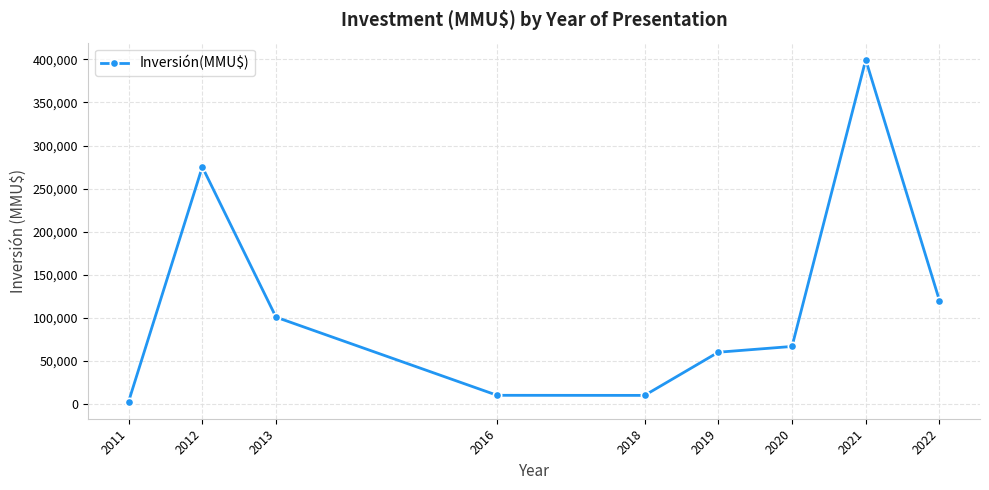

How many interior local peaks (higher than both neighbors) does the data have?

2